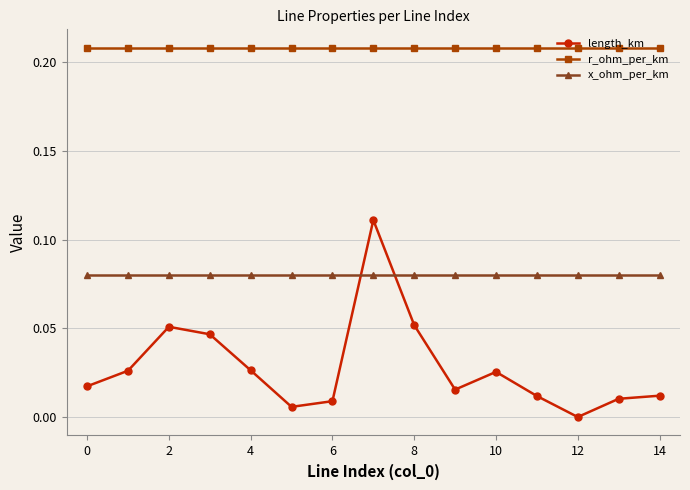

Which series has the widest spread of values?

length_km